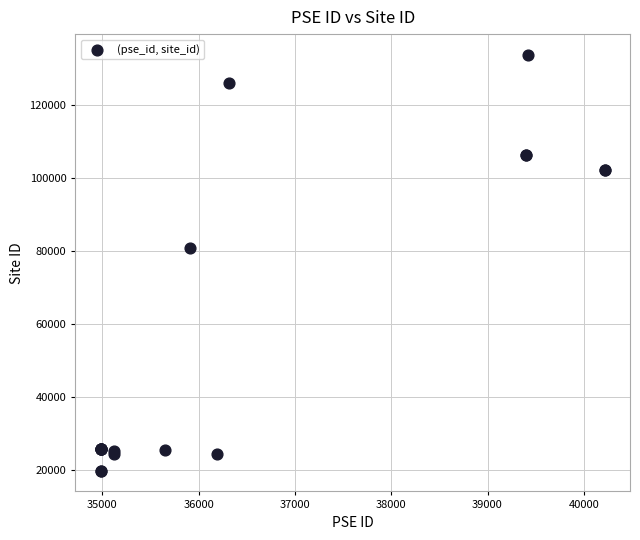

What Y value in the scatter plot is closest to 76682?

80811